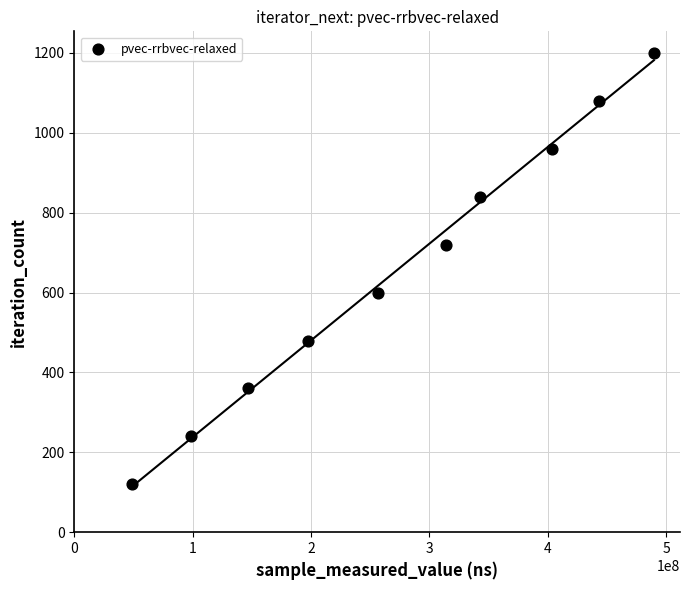

What is the average X value?

274163522